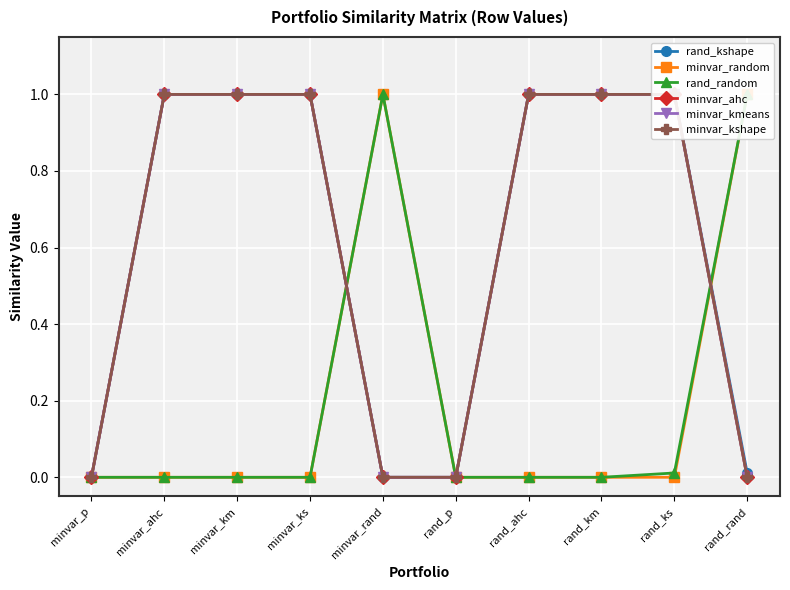

Reading left to right, extract all data points from this chart.

rand_kshape: 0.0	1.0	1.0	1.0	0.0	0.0	1.0	1.0	1.0	0.0
minvar_random: 0.0	0.0	0.0	0.0	1.0	0.0	0.0	0.0	0.0	1.0
rand_random: 0.0	0.0	0.0	0.0	1.0	0.0	0.0	0.0	0.0	1.0
minvar_ahc: 0.0	1.0	1.0	1.0	0.0	0.0	1.0	1.0	1.0	0.0
minvar_kmeans: 0.0	1.0	1.0	1.0	0.0	0.0	1.0	1.0	1.0	0.0
minvar_kshape: 0.0	1.0	1.0	1.0	0.0	0.0	1.0	1.0	1.0	0.0